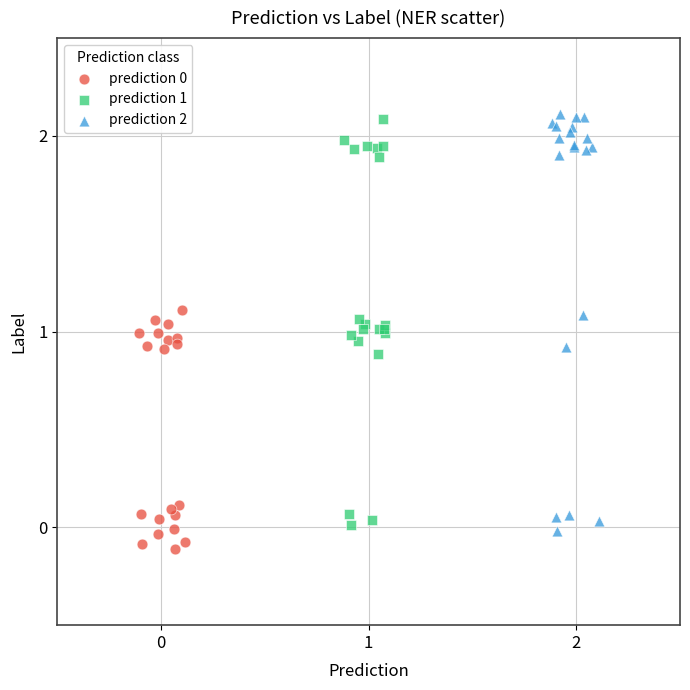

Which series has the largest Y range (max minus min)?

prediction 2